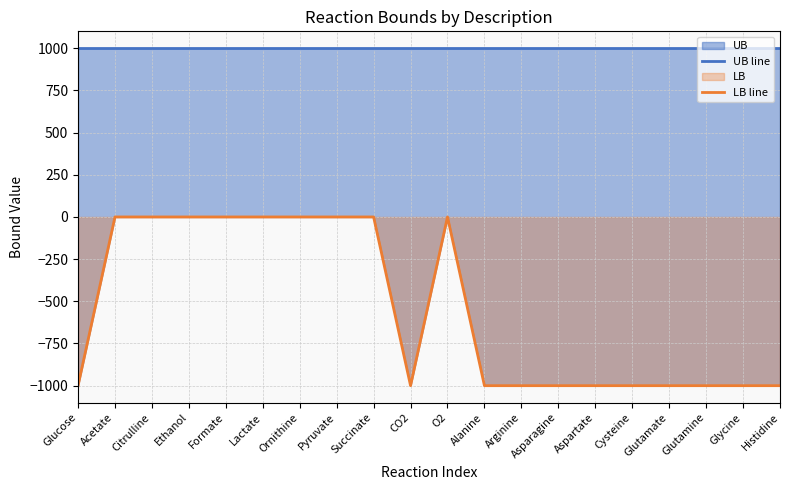

The UB line series shows 521 at Ornithine. True or false?

False